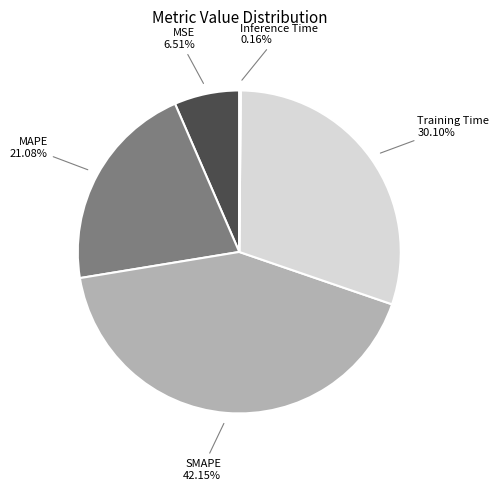

Is there any slice that represents more than half of the pie?

No